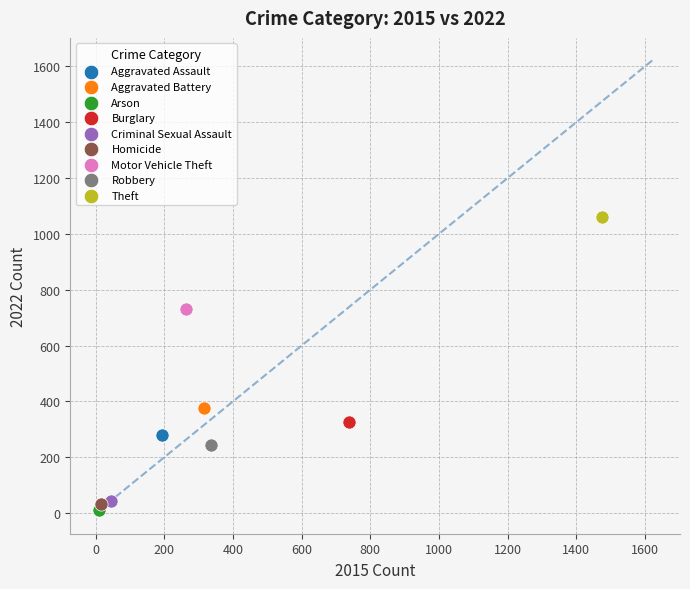

What are all the series names shown in the legend?

Aggravated Assault, Aggravated Battery, Arson, Burglary, Criminal Sexual Assault, Homicide, Motor Vehicle Theft, Robbery, Theft